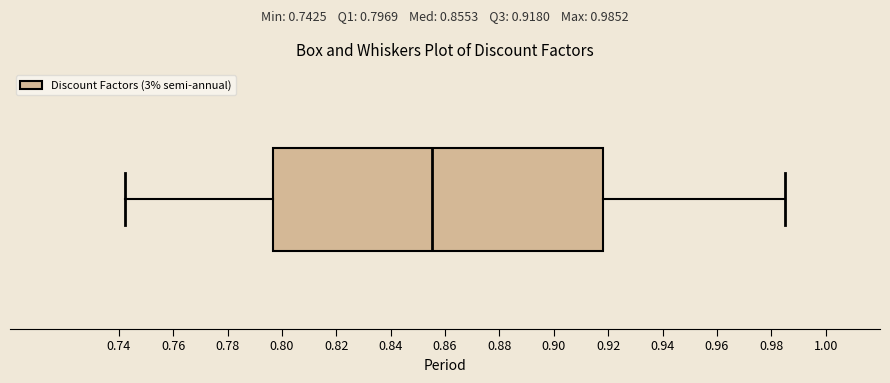

Read this box plot against the x-axis: the position of the median line, the range covered by the box, and the ends of both whiskers. The values are not printed on the chart, so give them approximately, as read against the axis.

median 0.856, box 0.796 to 0.918, whiskers 0.742 to 0.986